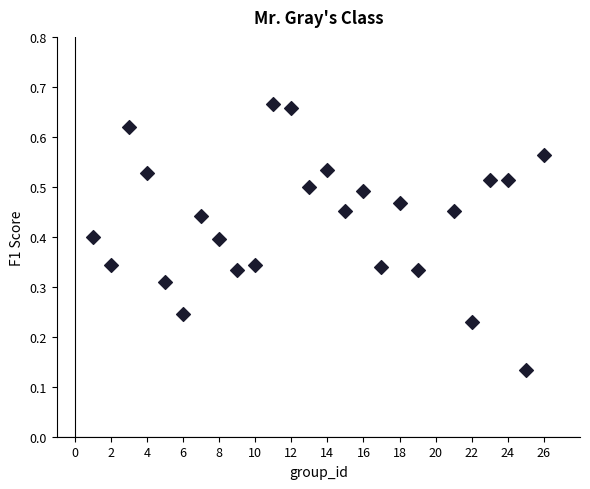

What is the range of X values (max minus min)?

25.0